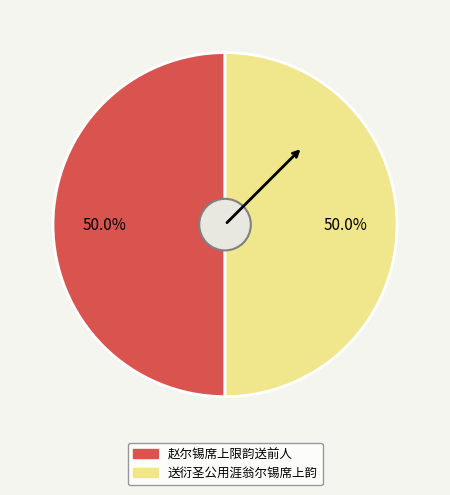

Approximately how many times larger is the value at 赵尔锡席上限韵送前人 compared to 送衍圣公用涯翁尔锡席上韵?

1.0